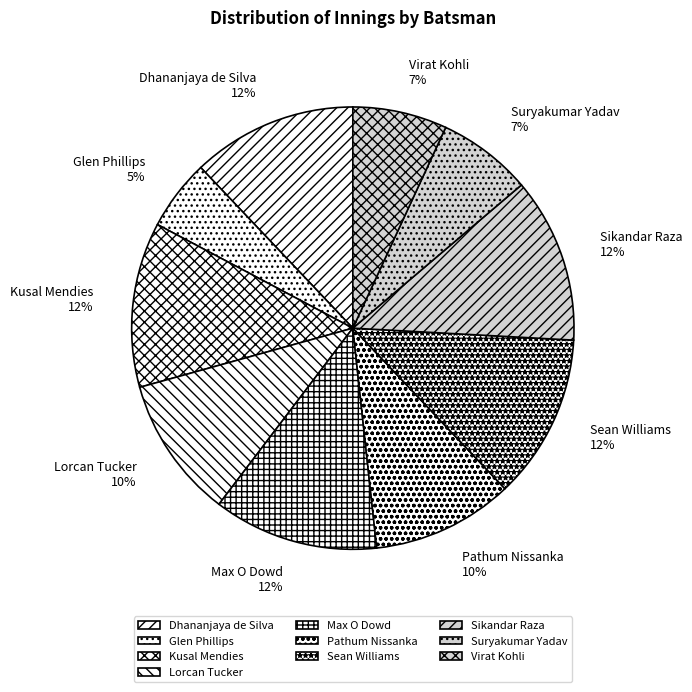

Between Dhananjaya de Silva and Virat Kohli, which is larger?

Dhananjaya de Silva